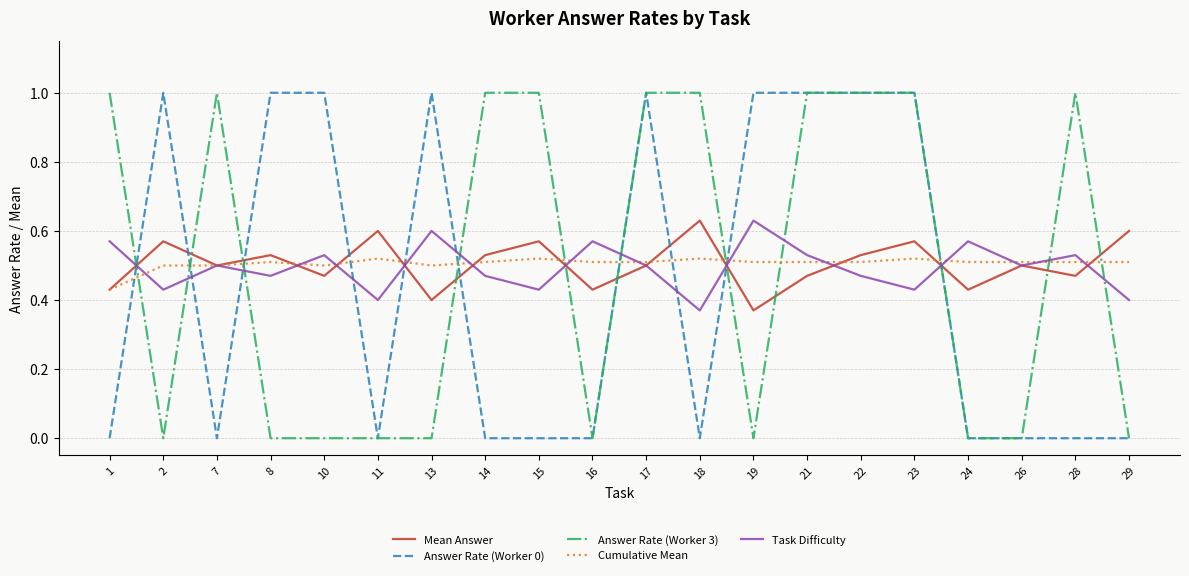

What is the sum of the Answer Rate (Worker 0) values at 26 and 22?

1.0